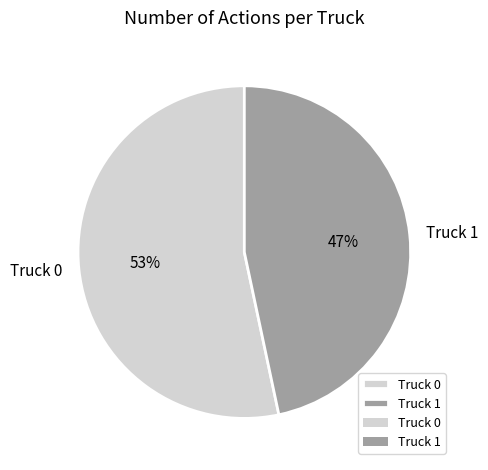

Which has a higher value, Truck 1 or Truck 0?

Truck 0